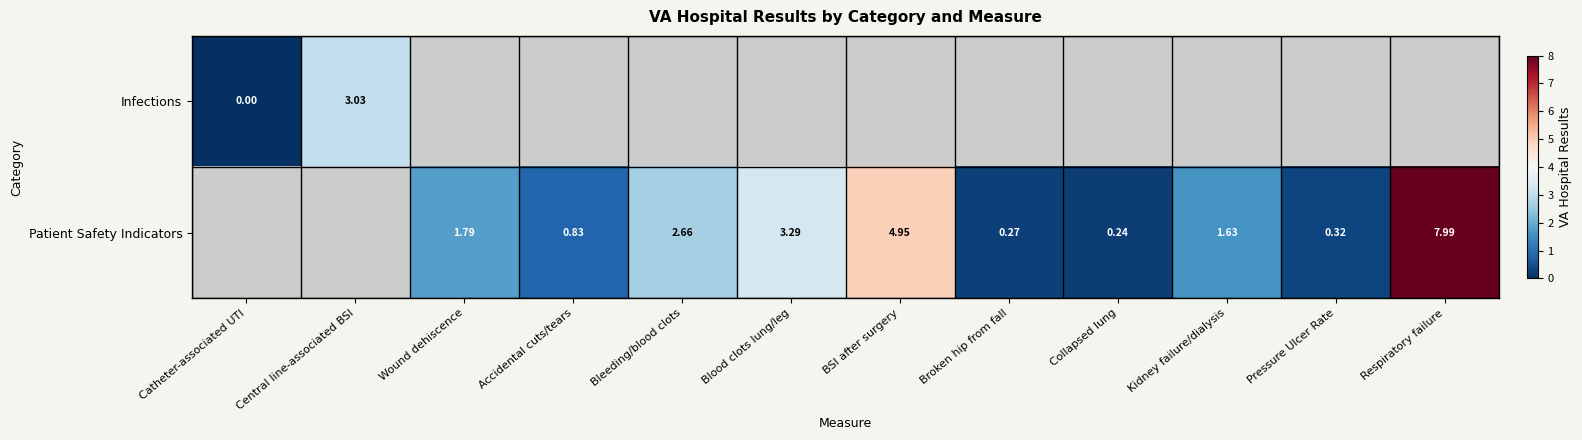

How many categories are shown in the chart?

12